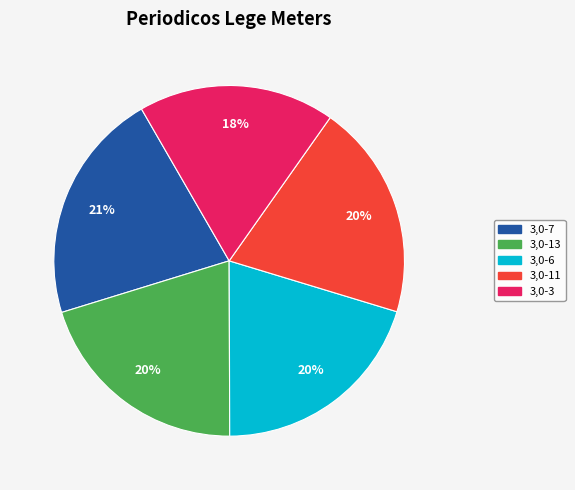

Is there a majority slice in this chart?

No